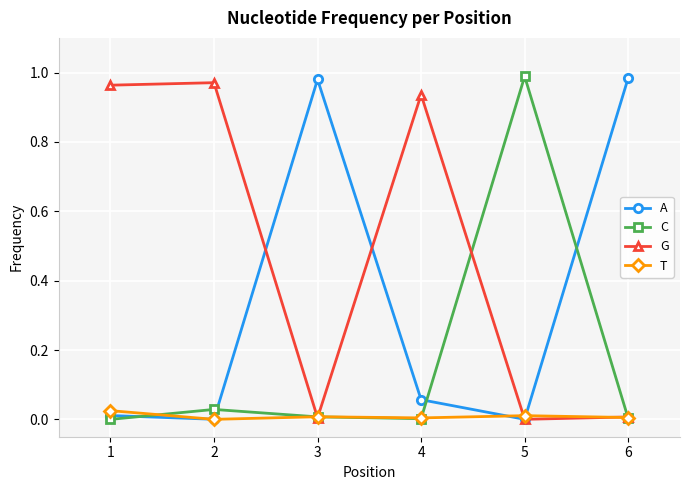

The C series shows 0.3 at 1. True or false?

False